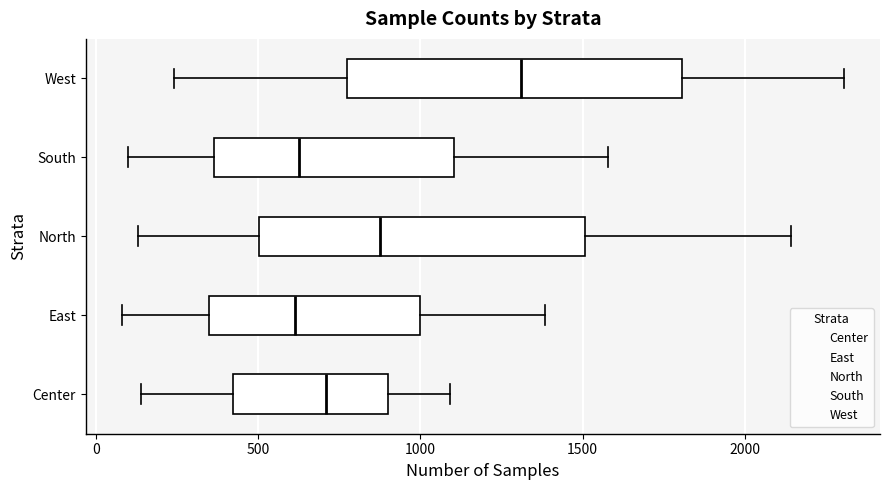

Where does the right whisker of the box for North end on the x-axis? The values are not printed on the chart, so give them approximately, as read against the axis.

2150